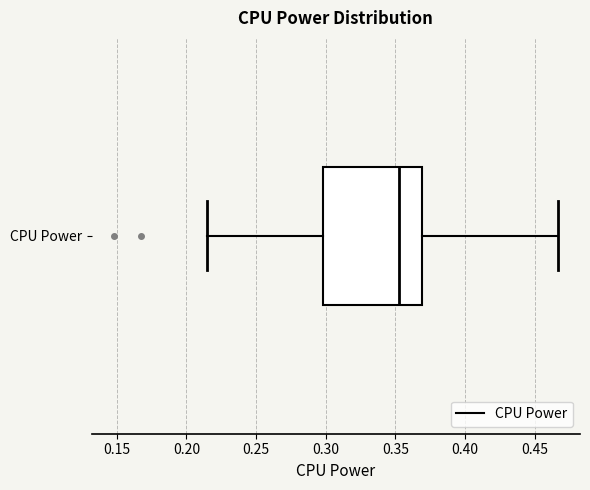

Read this box plot against the x-axis: the position of the median line, the range covered by the box, and the ends of both whiskers. The values are not printed on the chart, so give them approximately, as read against the axis.

median 0.350, box 0.300 to 0.370, whiskers 0.215 to 0.465